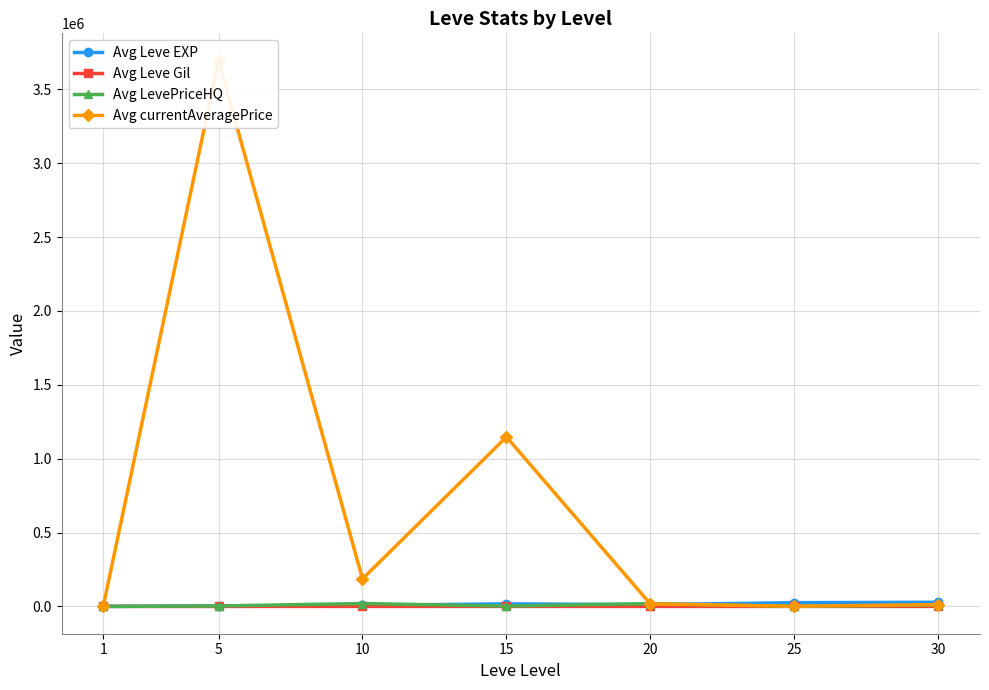

List the series in order of their peak value, lowest first.

Avg Leve Gil, Avg LevePriceHQ, Avg Leve EXP, Avg currentAveragePrice